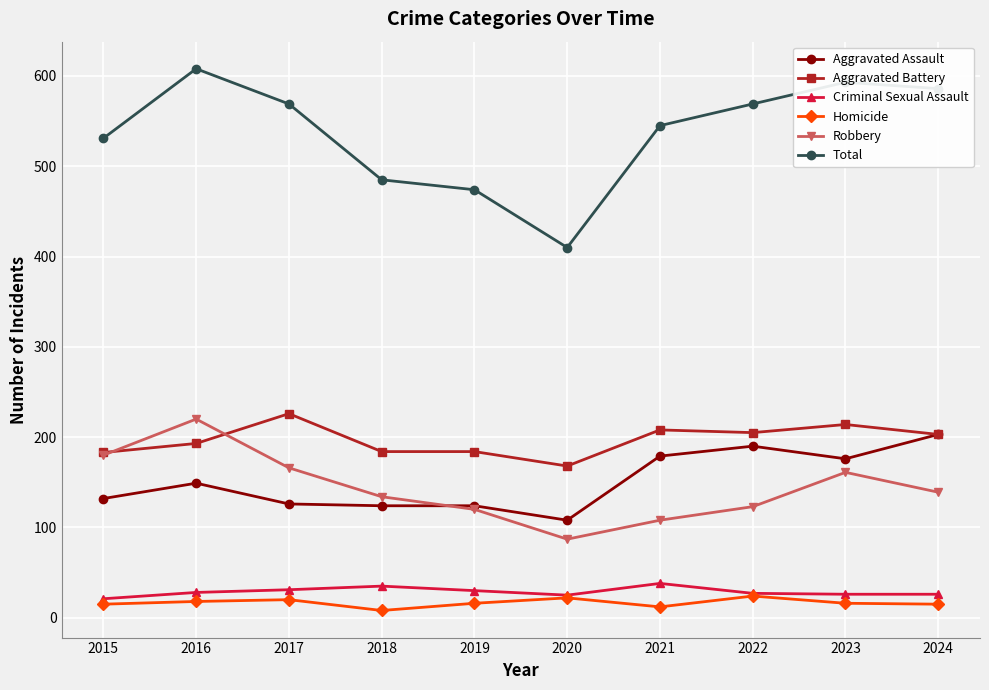

What is the maximum value for Criminal Sexual Assault?

38